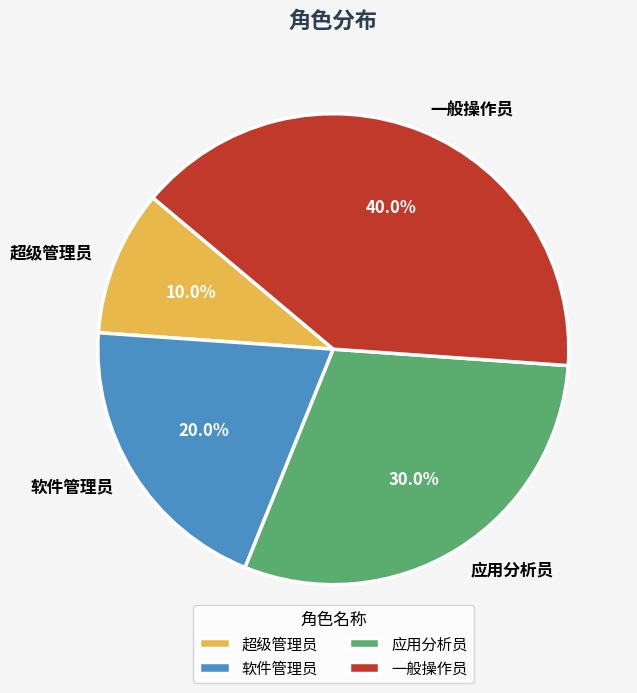

To the nearest percent, what is the combined percentage of 软件管理员 and 应用分析员?

50%